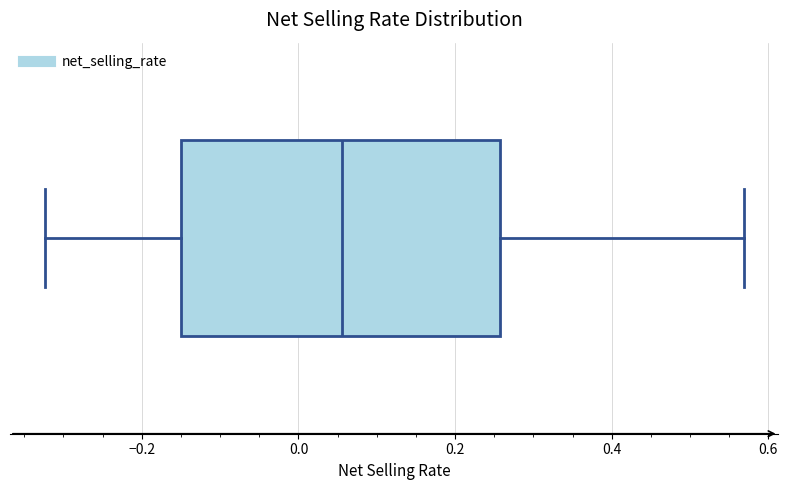

Transcribe this box plot: give where the median line is, the range the box spans, and where the two whiskers end, as read against the x-axis. The values are not printed on the chart, so give them approximately, as read against the axis.

median 0.06, box -0.14 to 0.26, whiskers -0.32 to 0.56